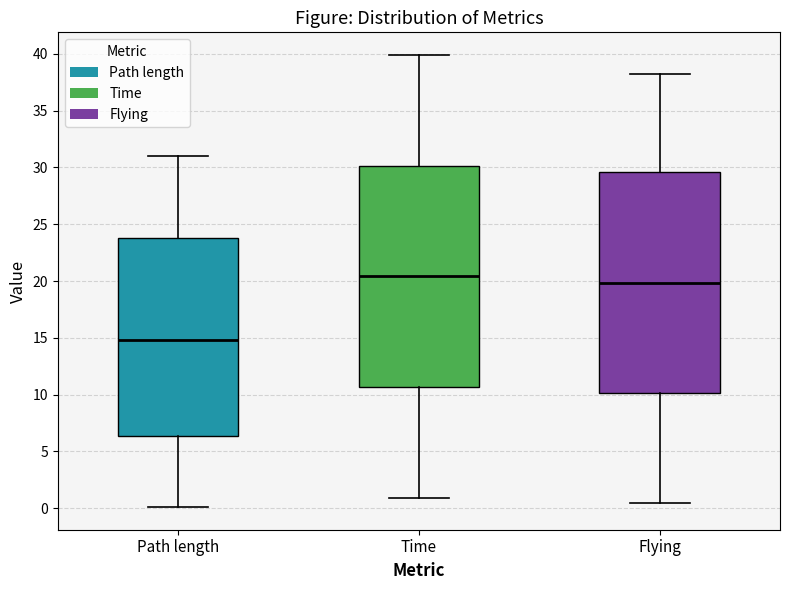

Which box's median line is the highest?

Time